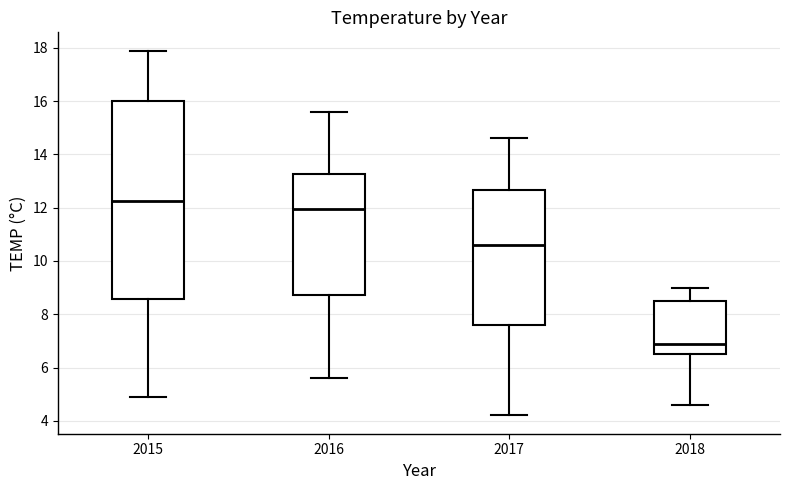

Which box is the tallest, from its lower edge to its upper edge?

2015